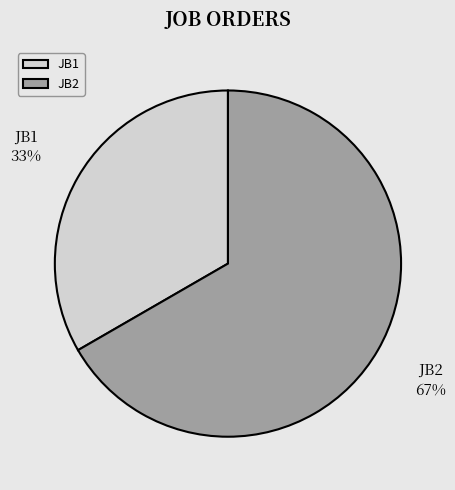

Is there any slice that represents more than half of the pie?

Yes